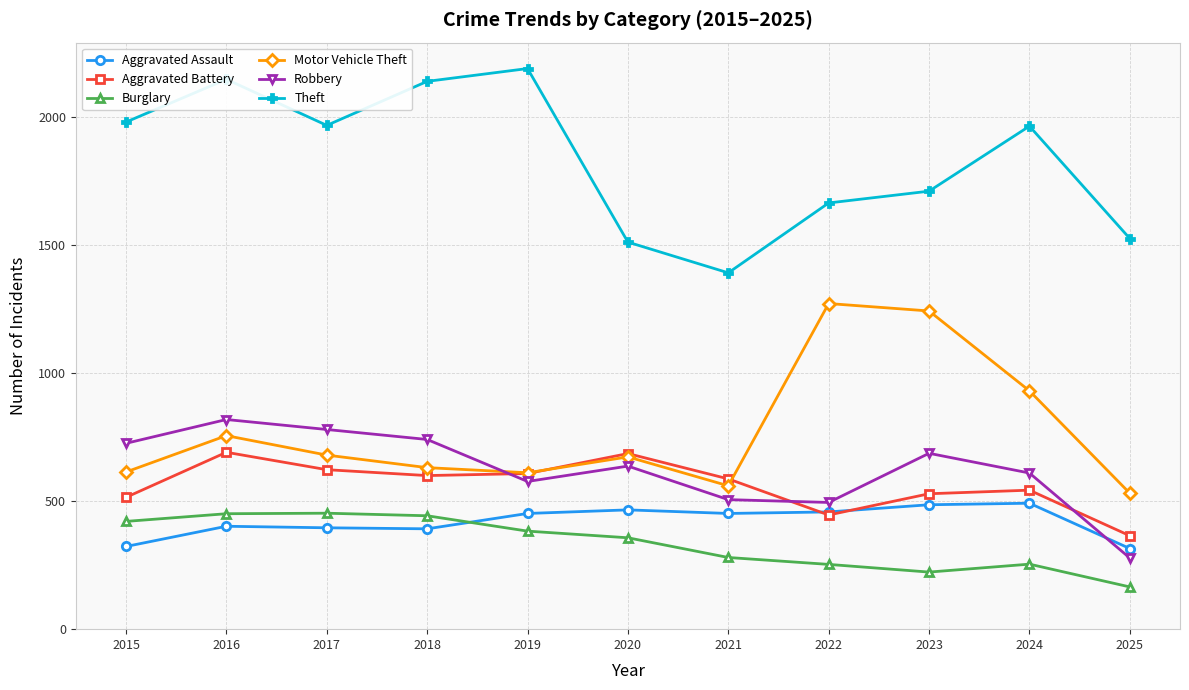

Where is Motor Vehicle Theft nearest to the value 901?

2024